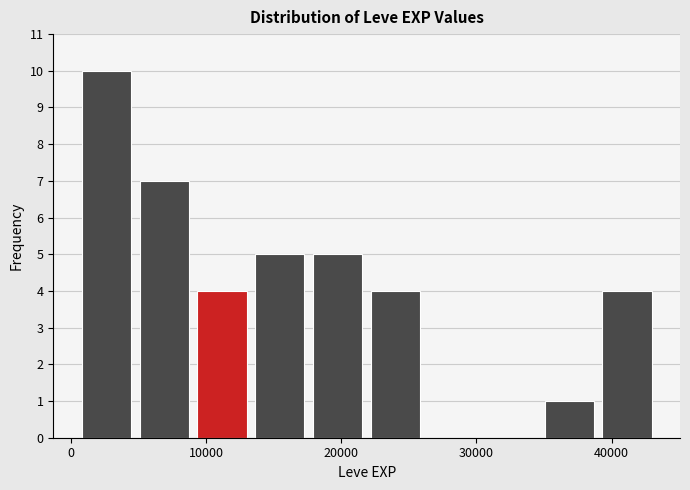

Which range on the x-axis has the tallest bar?

1000 to 5000